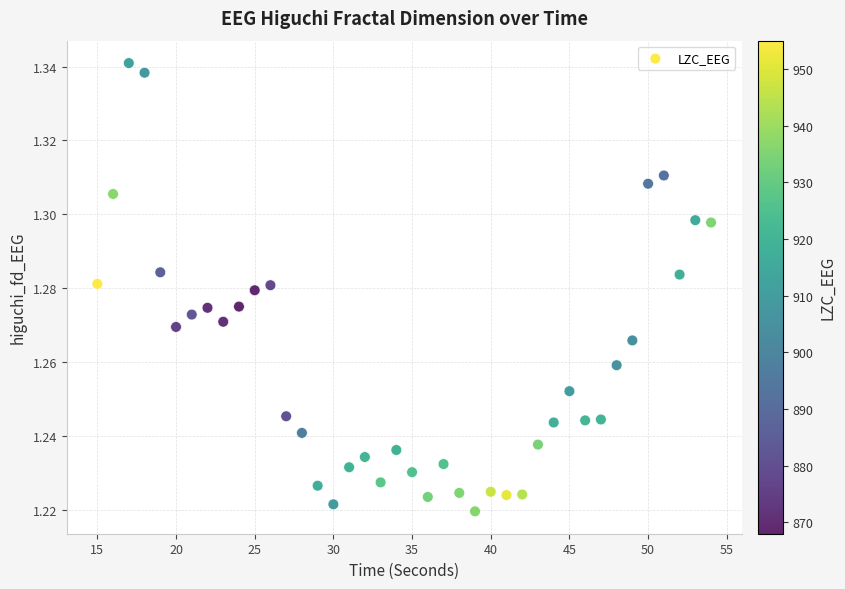

What is the range of X values (max minus min)?

39.0